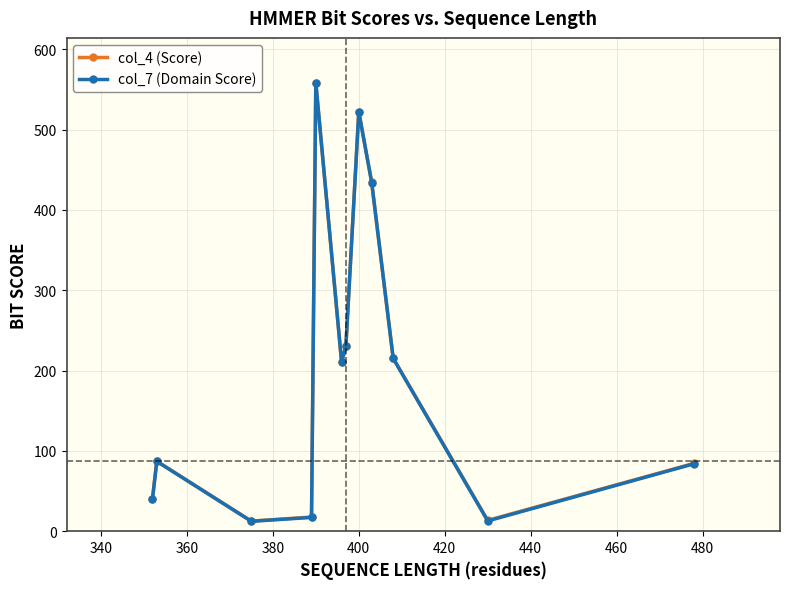

What is the minimum value for col_7 (Domain Score)?

12.3